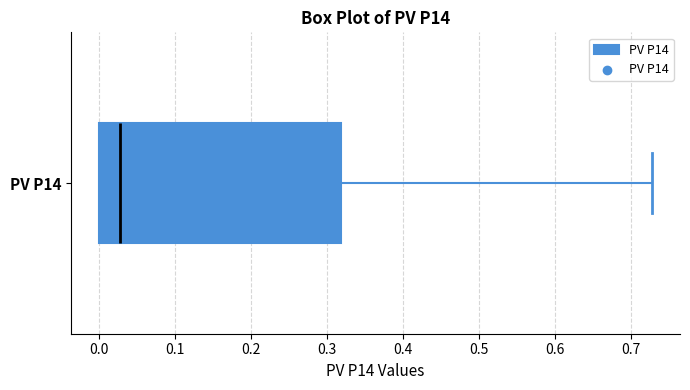

Transcribe this box plot: give where the median line is, the range the box spans, and where the two whiskers end, as read against the x-axis. The values are not printed on the chart, so give them approximately, as read against the axis.

median 0.03, box 0.00 to 0.32, whiskers 0.00 to 0.73